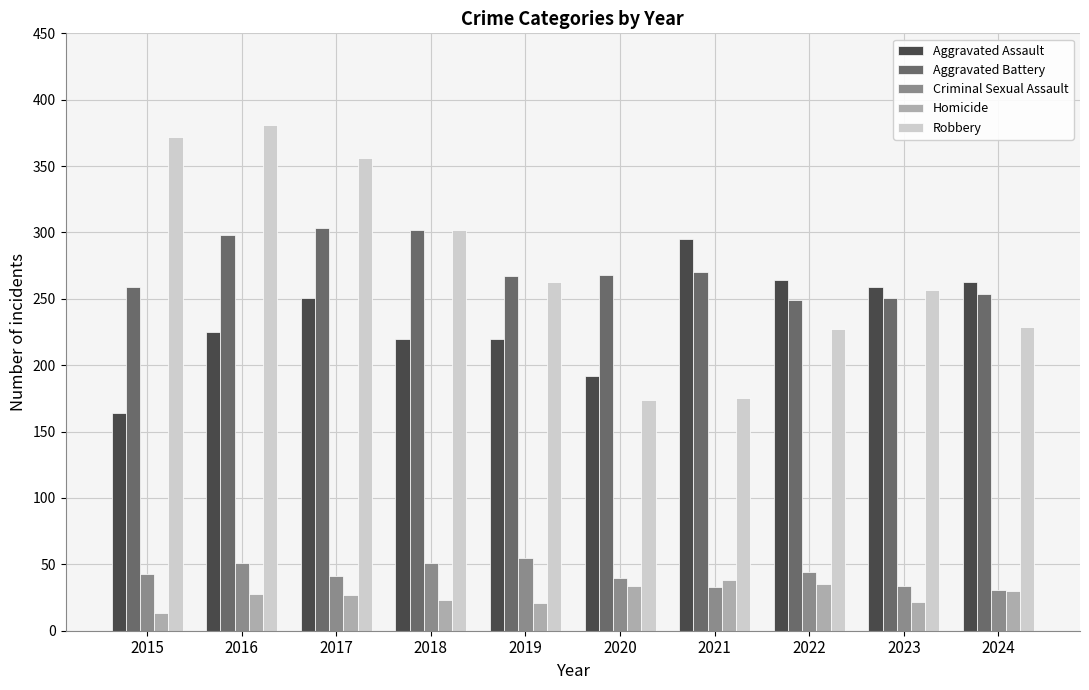

Rank the series at 2017 from lowest to highest value.

Homicide, Criminal Sexual Assault, Aggravated Assault, Aggravated Battery, Robbery